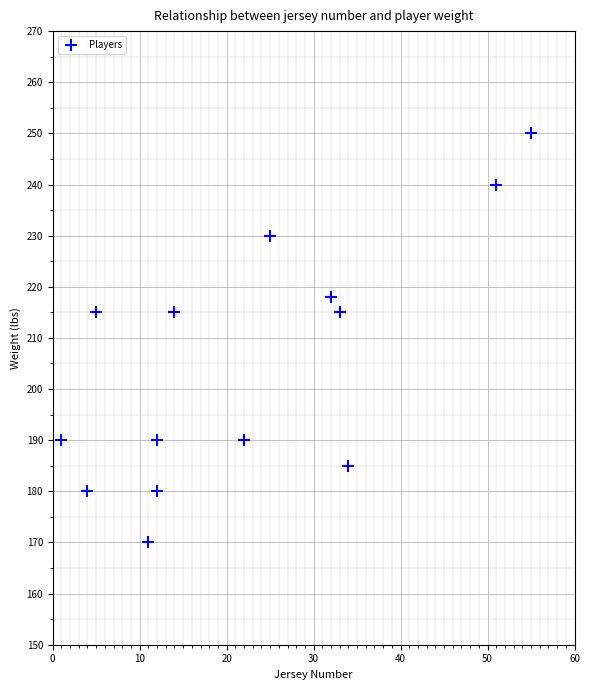

What is the range of Y values (max minus min)?

80